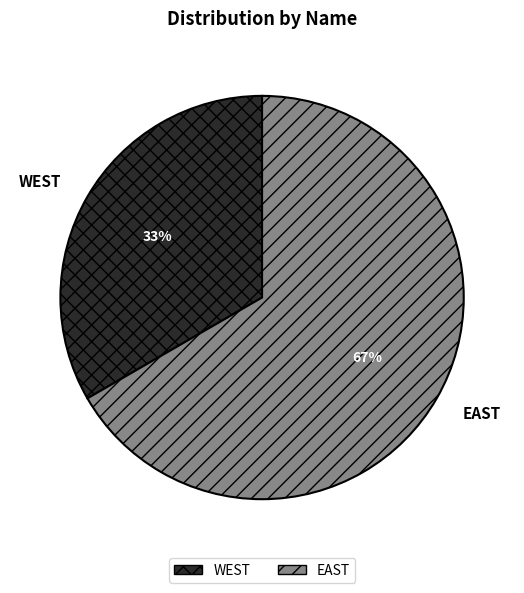

Which category has the biggest portion of the pie?

EAST